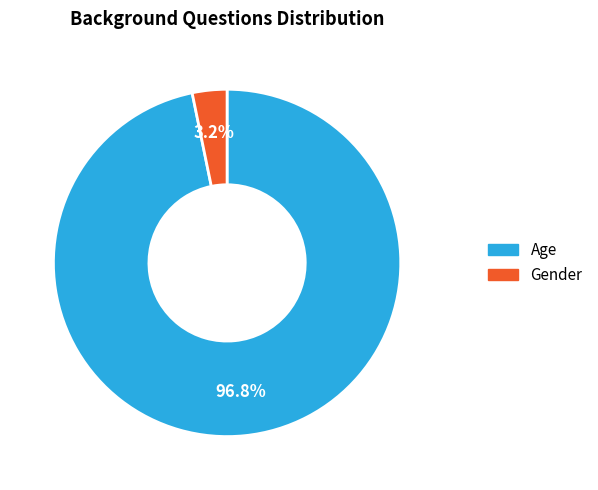

The Gender slice represents 3% of the pie. True or false?

True